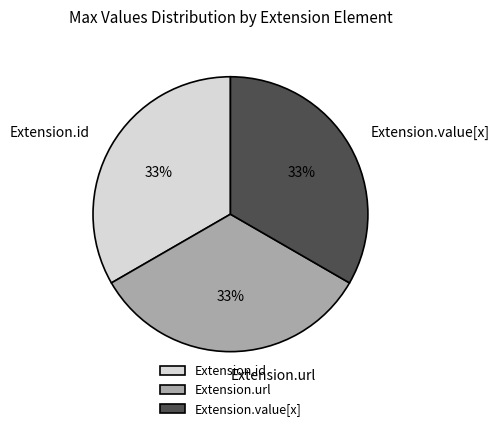

How many slices are in this pie chart?

3